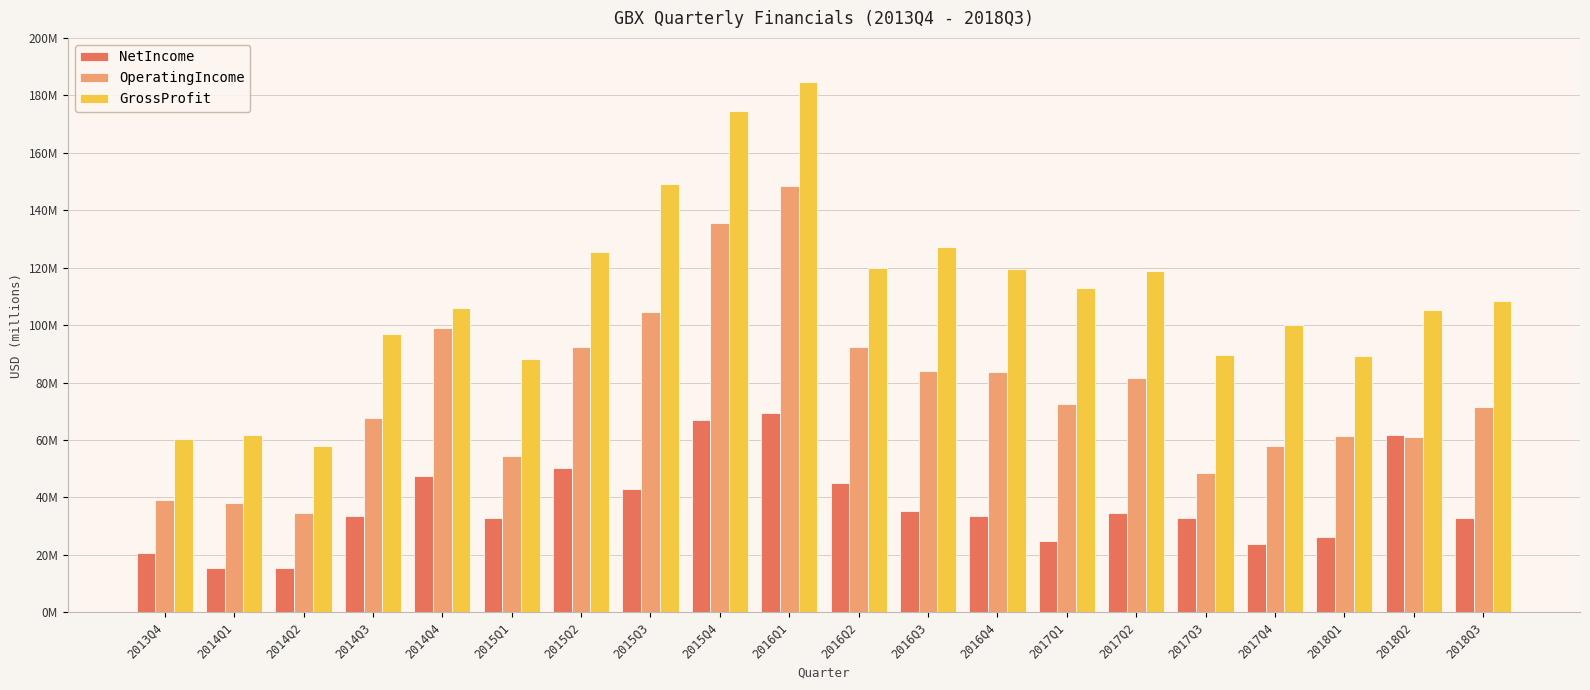

What are all the series names shown in the legend?

NetIncome, OperatingIncome, GrossProfit